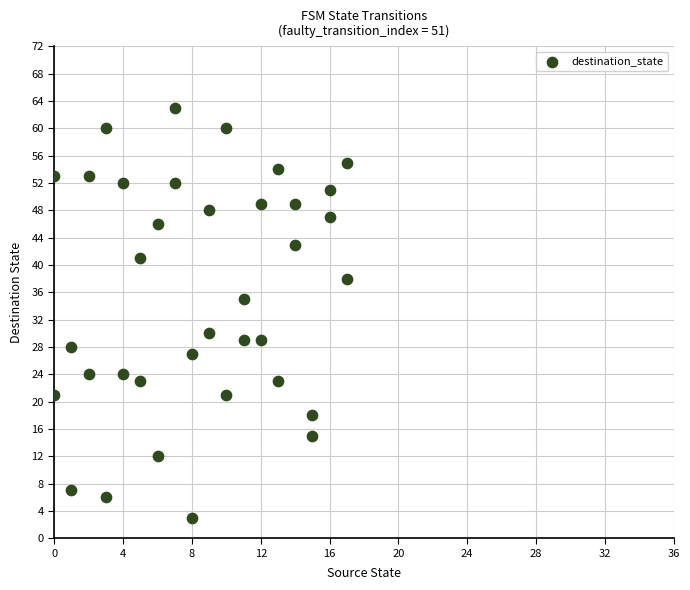

What is the range of Y values (max minus min)?

60